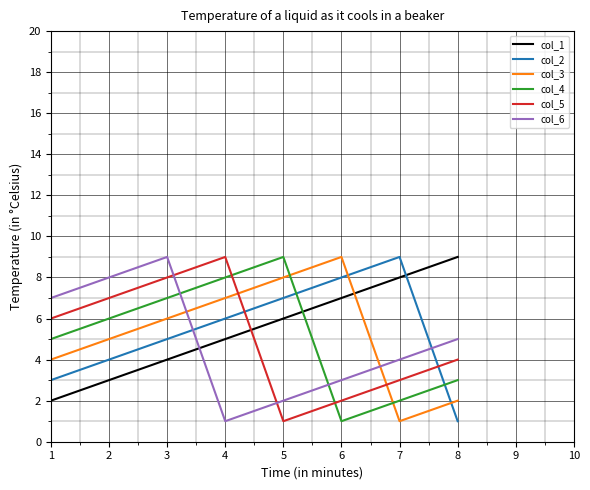

Is the value of col_4 at 6 greater than the value of col_5 at 6?

No